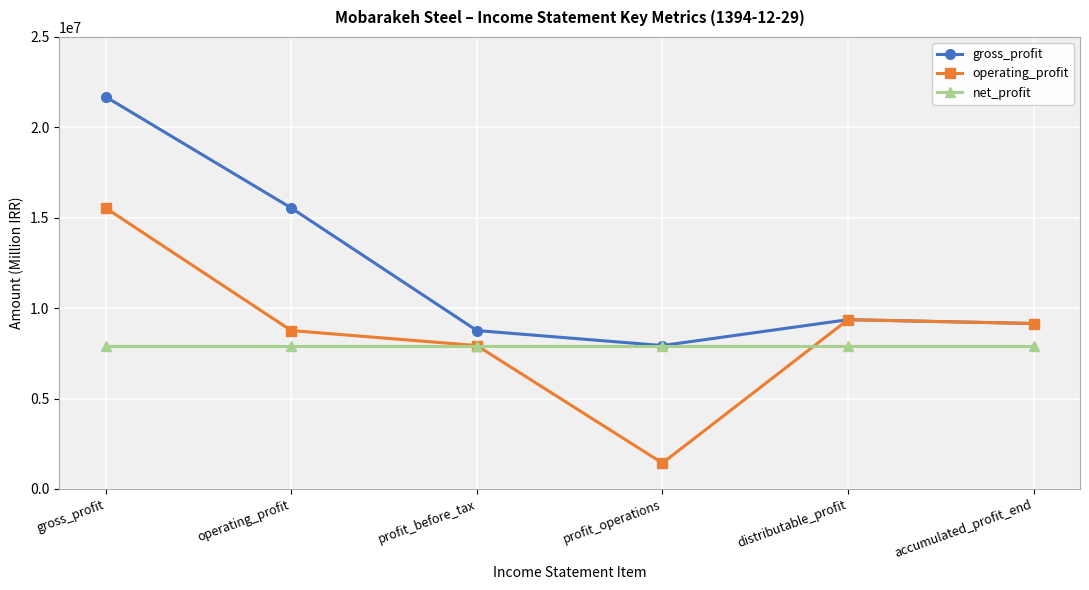

Rank the series by their average value, from highest to lowest.

gross_profit, operating_profit, net_profit